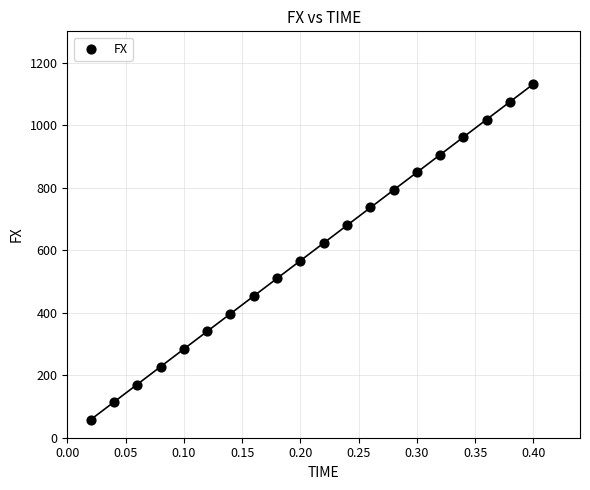

What is the range of X values (max minus min)?

0.4